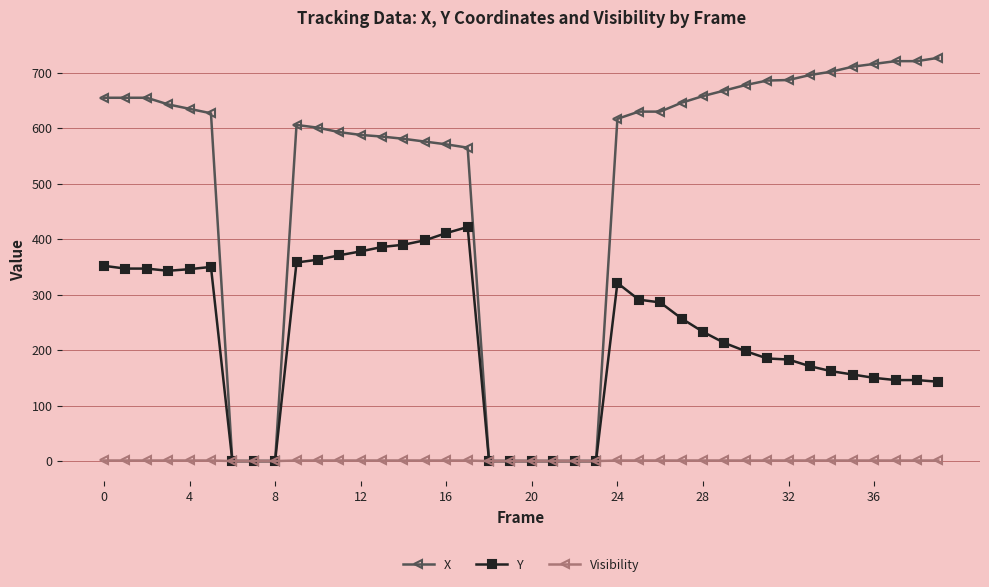

What are all the series names shown in the legend?

X, Y, Visibility